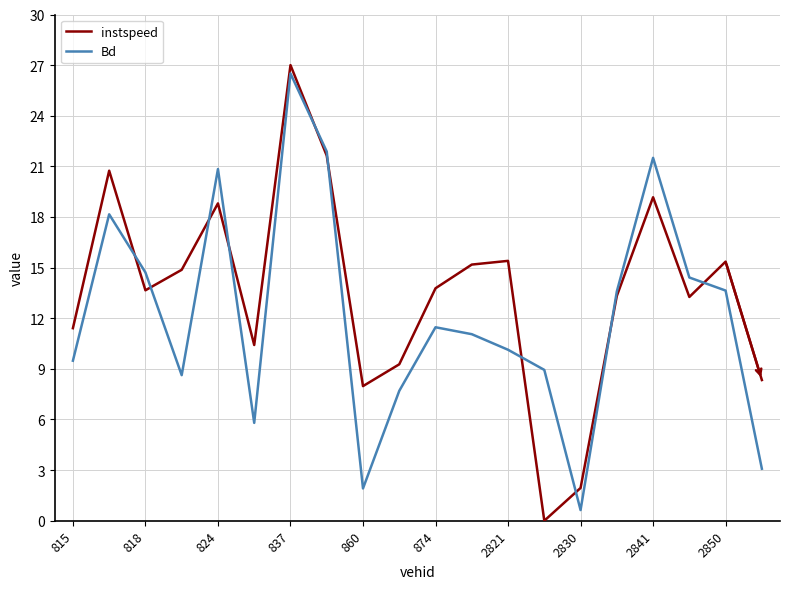

Which series has the largest total across all categories?

instspeed